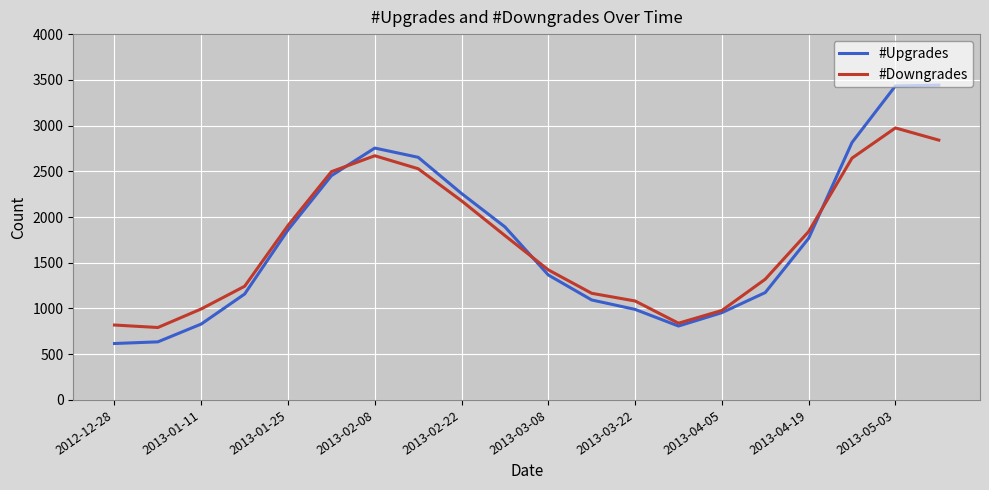

Rank the series by their maximum value, from lowest to highest.

#Downgrades, #Upgrades